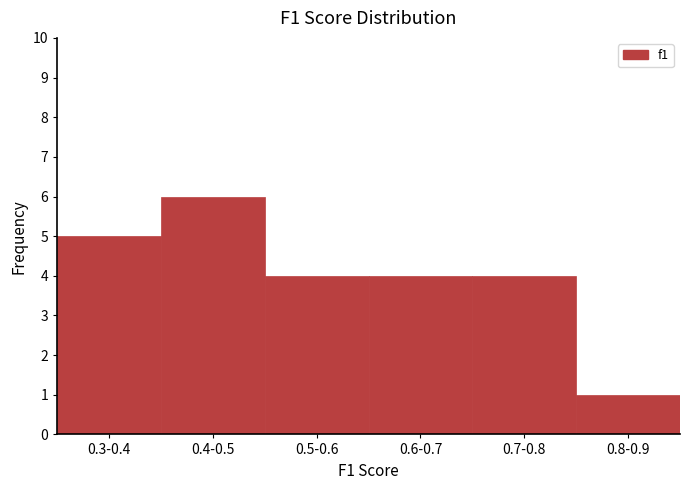

Reading left to right, transcribe all the data shown in this chart.

5	6	4	4	4	1